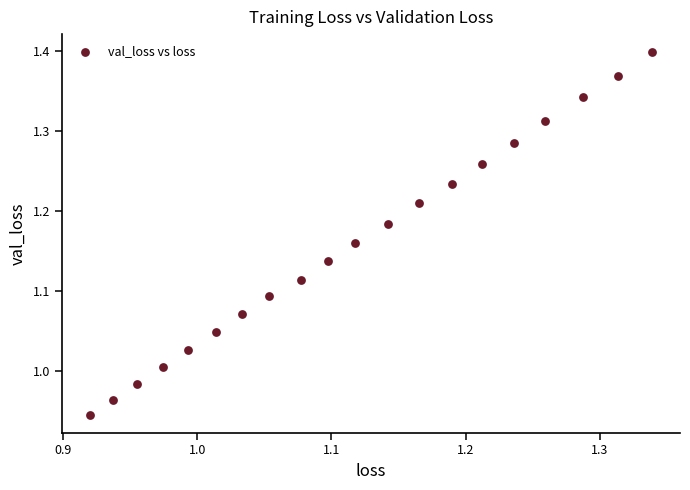

What is the range of X values (max minus min)?

0.4